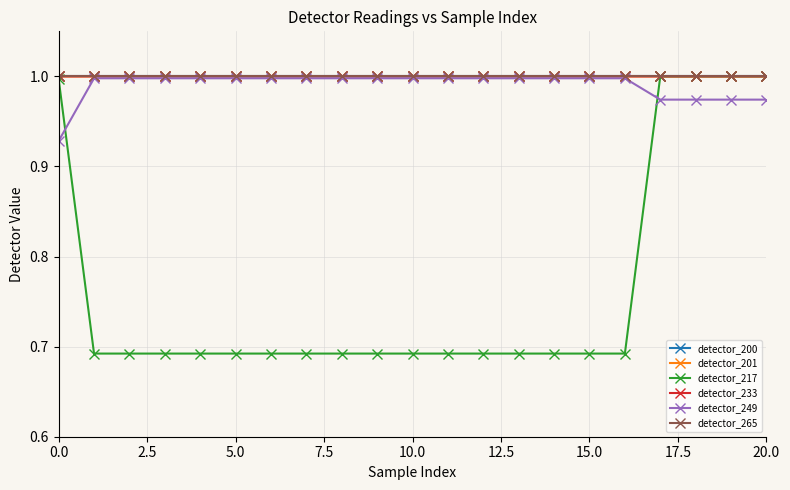

Which series has the largest range (max minus min)?

detector_217